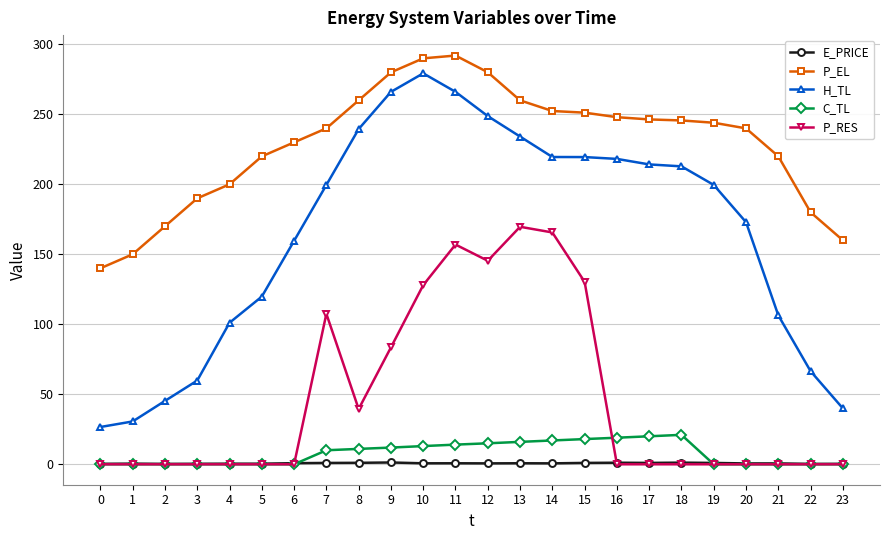

At how many categories does at least one series exceed 131?

24